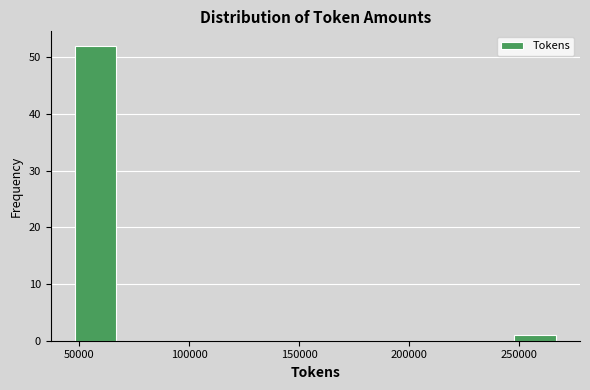

Reading left to right, transcribe this chart: for each bar, give the range it covers on the x-axis and its height. Neither the bar edges nor the heights are printed on the chart, so give them approximately, as read against the axes.

45000 to 70000: 52
70000 to 90000: 0
90000 to 115000: 0
115000 to 135000: 0
135000 to 155000: 0
155000 to 180000: 0
180000 to 200000: 0
200000 to 225000: 0
225000 to 245000: 0
245000 to 270000: 1